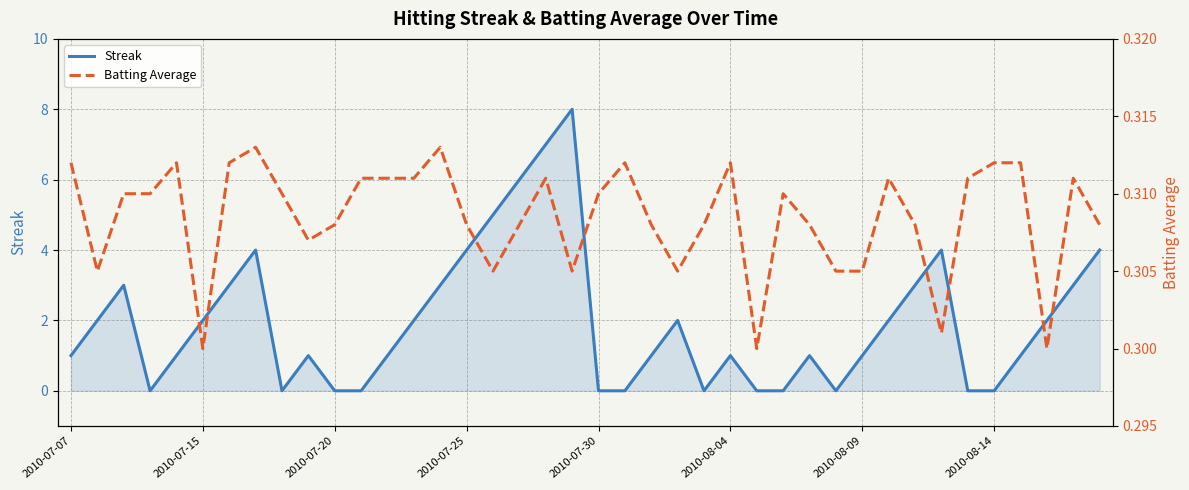

How many interior local valleys does the Batting Average series have?

9